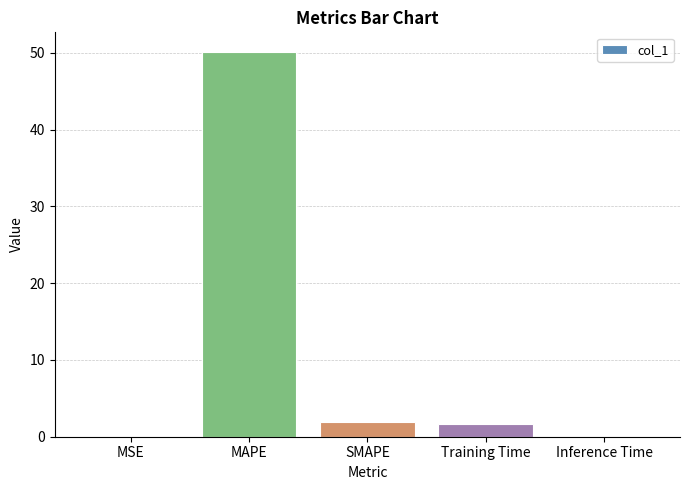

What is the sum of all values?

53.8